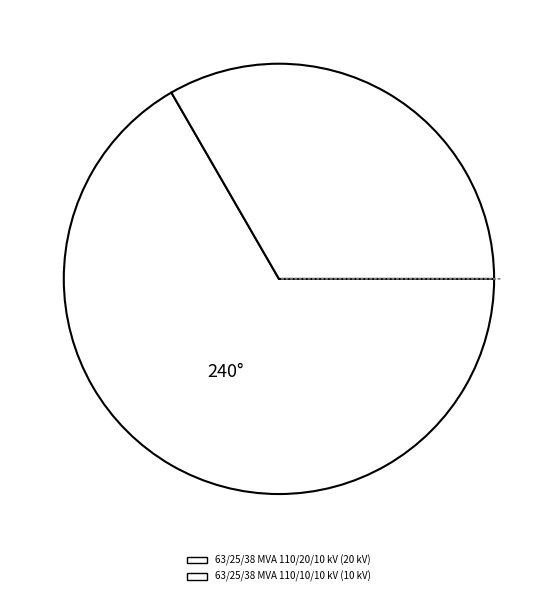

Rank the categories by value from highest to lowest.

63/25/38 MVA 110/20/10 kV, 63/25/38 MVA 110/10/10 kV